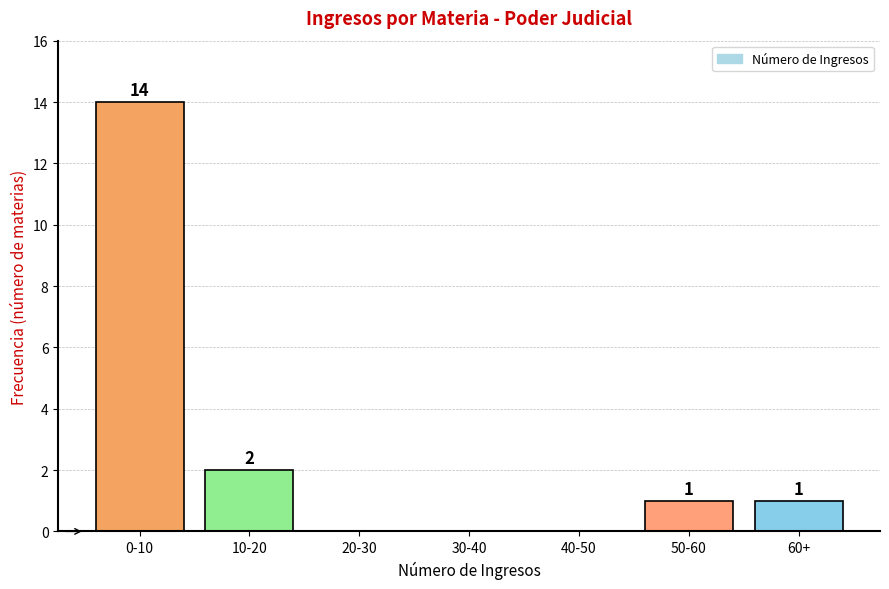

Reading left to right, list all the values displayed in this chart.

0-10=14	10-20=2	20-30=0	30-40=0	40-50=0	50-60=1	60+=1